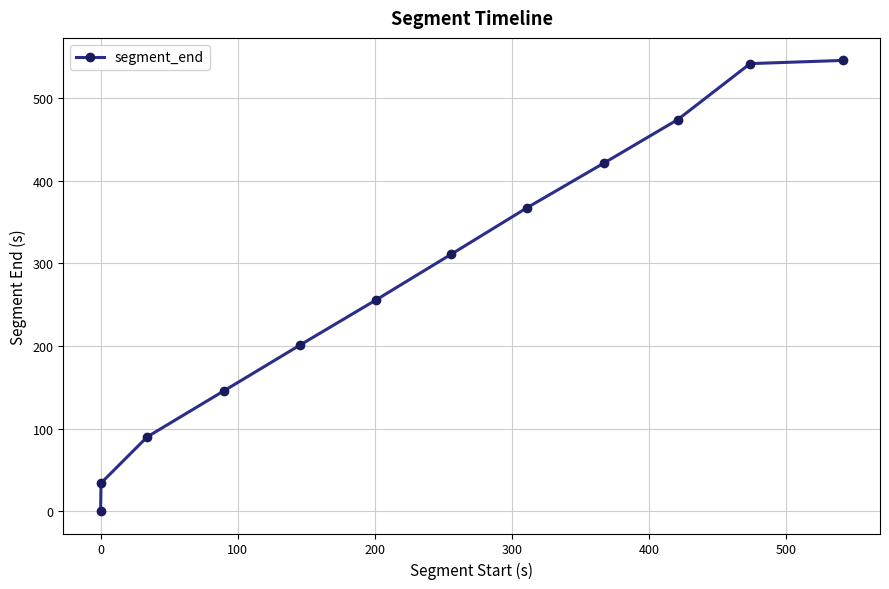

How many lines are shown in the chart?

1